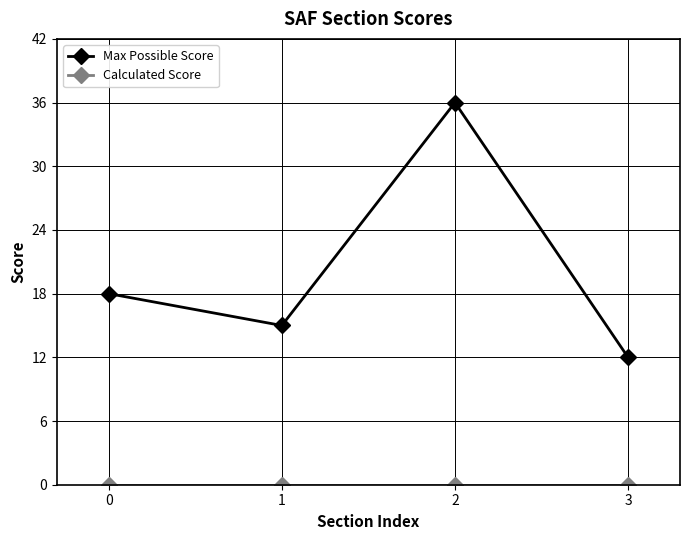

What is the average value of the Max Possible Score series?

20